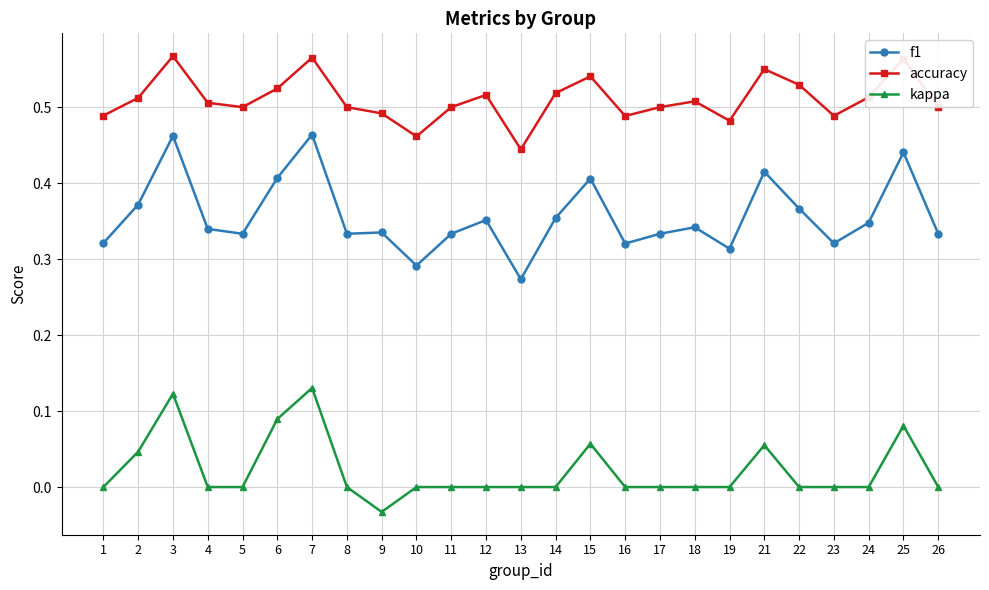

How many data points does each series have?

25